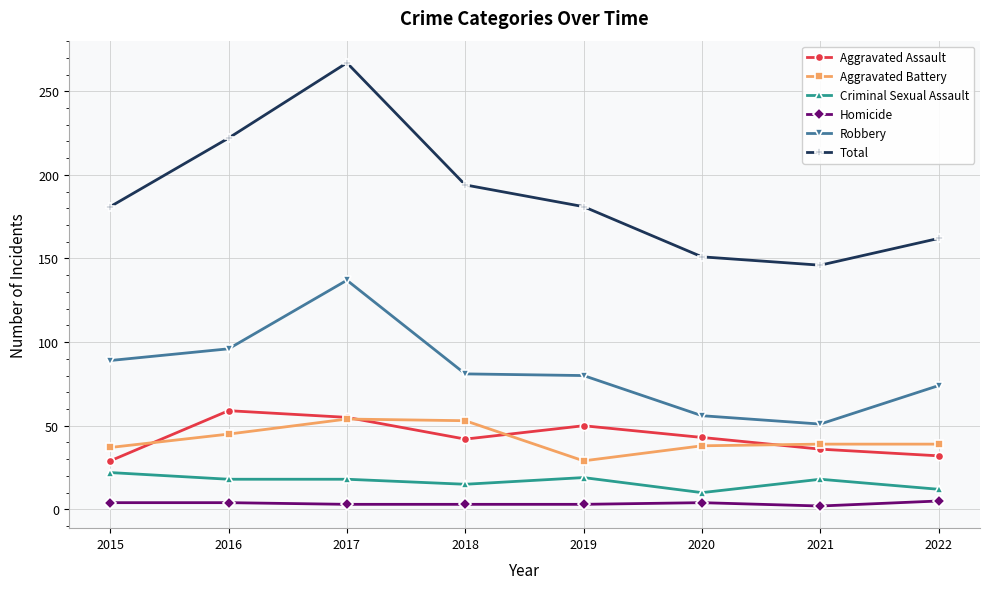

What is the value of the Homicide point at the 8th from the left?

5